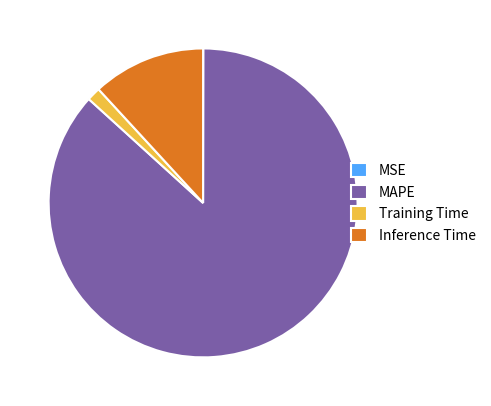

Is it true that Training Time is 1% of the pie?

True